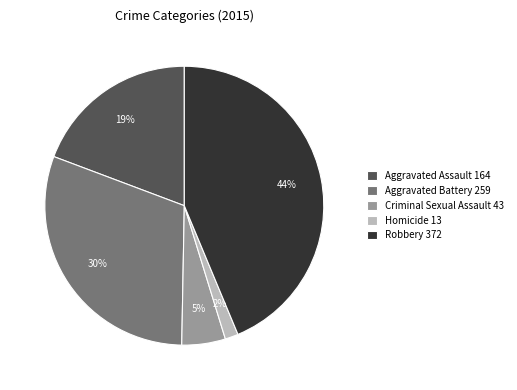

To the nearest percent, what is the difference between the Aggravated Assault and Criminal Sexual Assault slice percentages?

14%